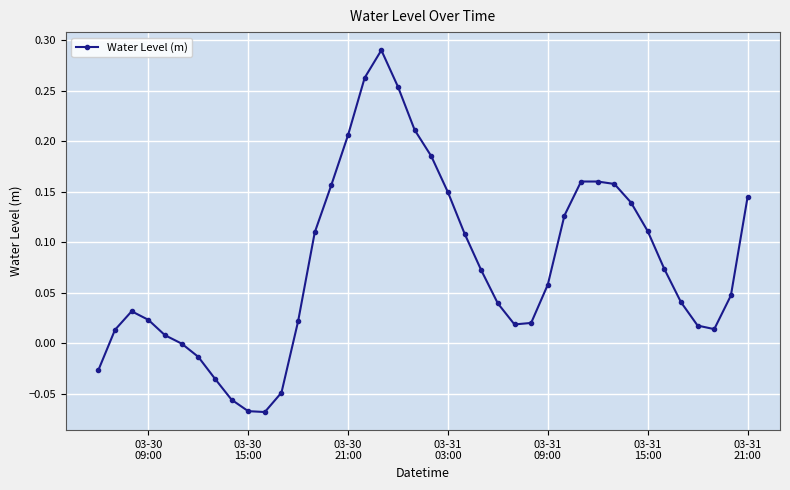

What is the difference between the maximum and second lowest values?

0.4